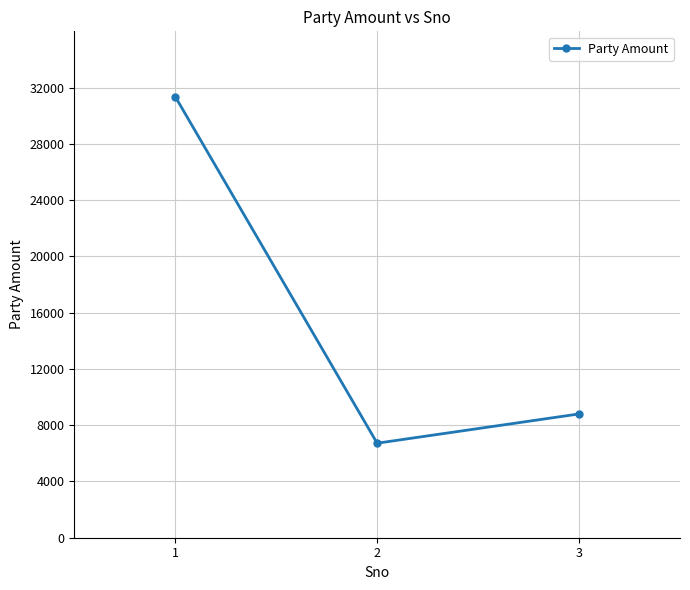

What is the approximate value at 2, to the nearest 10?

84000